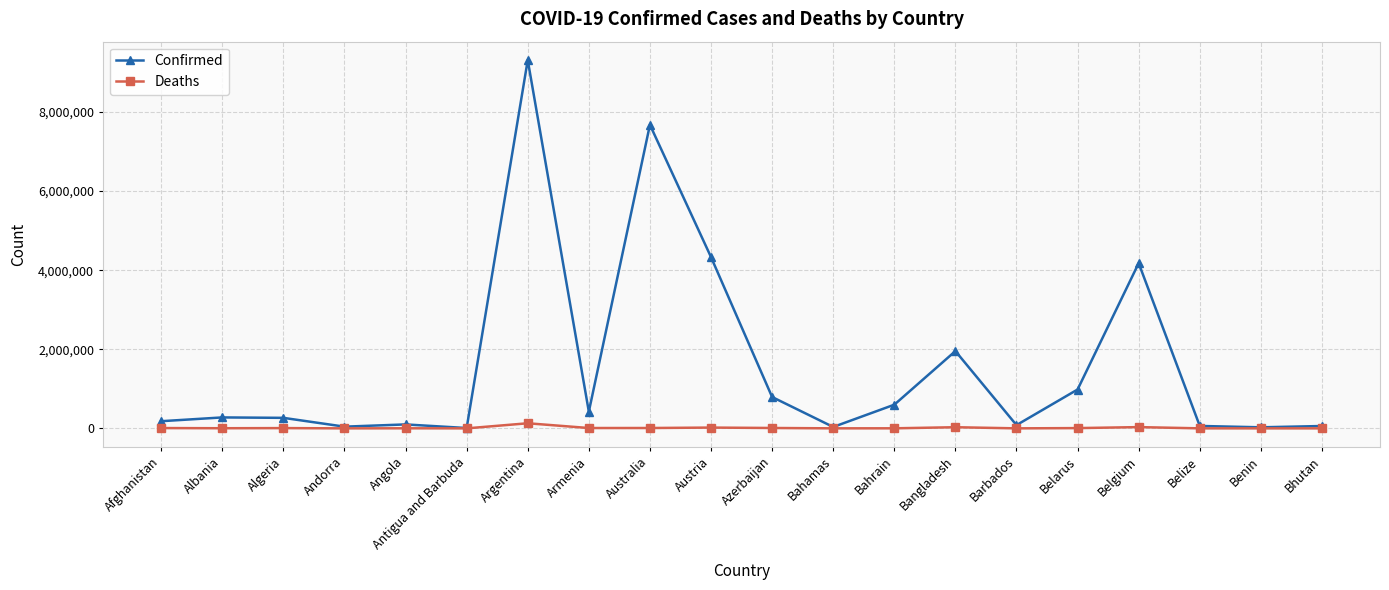

In Deaths, how many points are higher than both neighbors (excluding endpoints)?

6